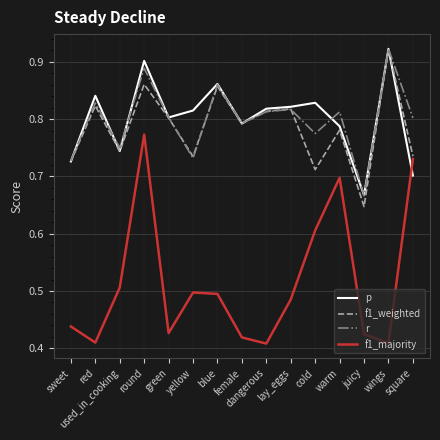

What position from the left is round?

4